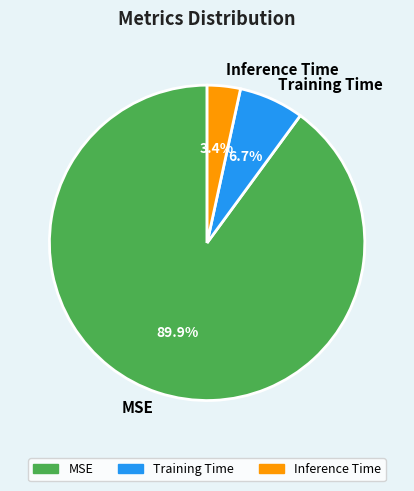

What percentage is NOT represented by MSE?

10.1%